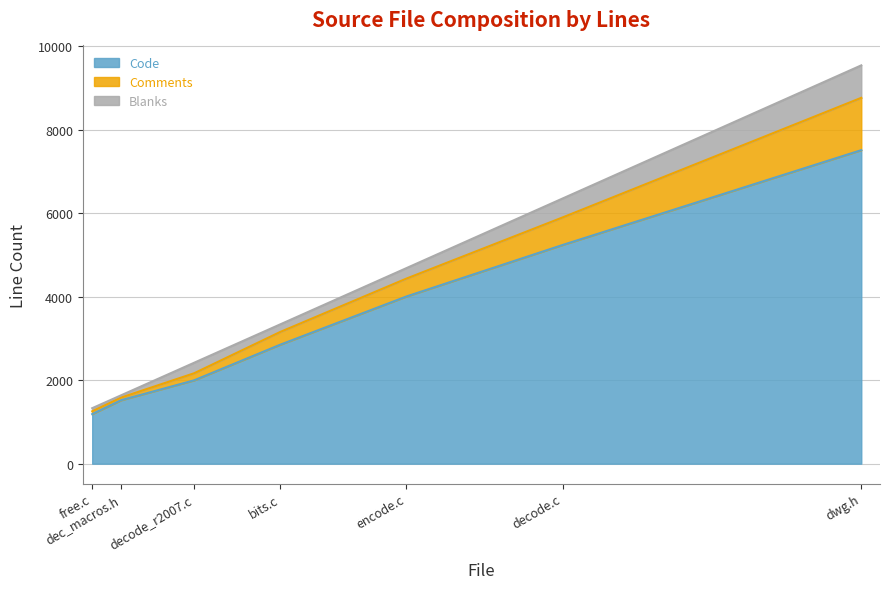

List the labels in order of Blanks value, largest first.

dwg.h, decode.c, decode_r2007.c, encode.c, bits.c, free.c, dec_macros.h